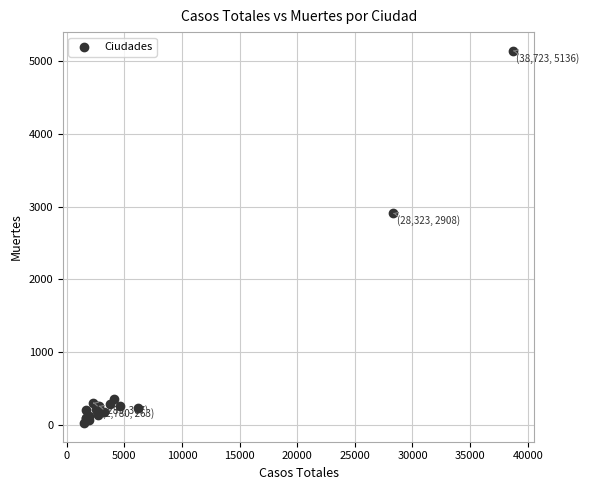

What Y value in the scatter plot is closest to 2583?

2908